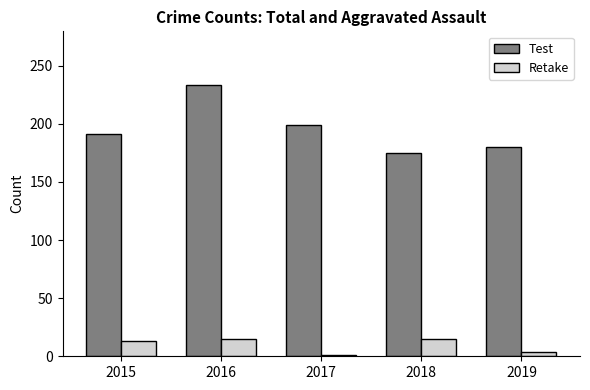

Rank the series by their maximum value, from highest to lowest.

Test, Retake